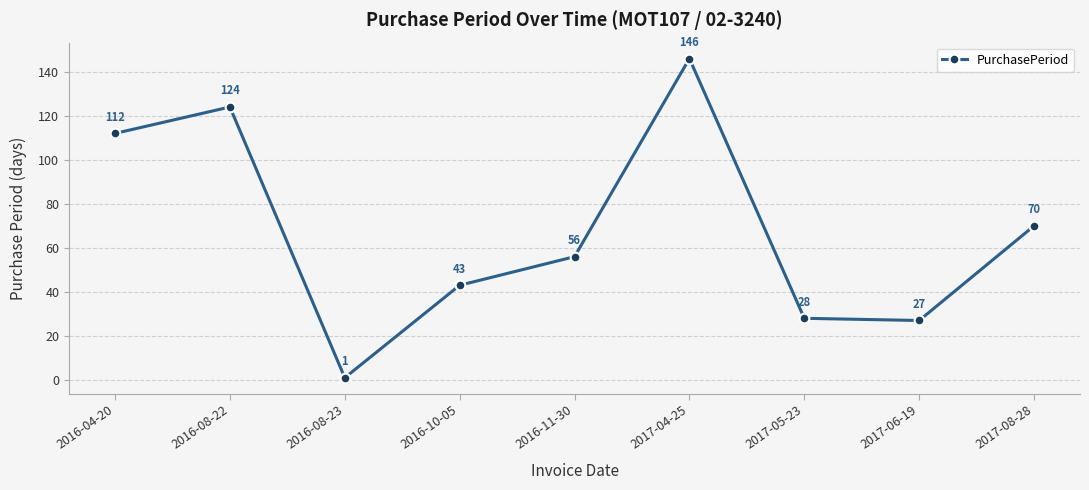

How many interior local valleys (lower than both neighbors) does the data have?

2